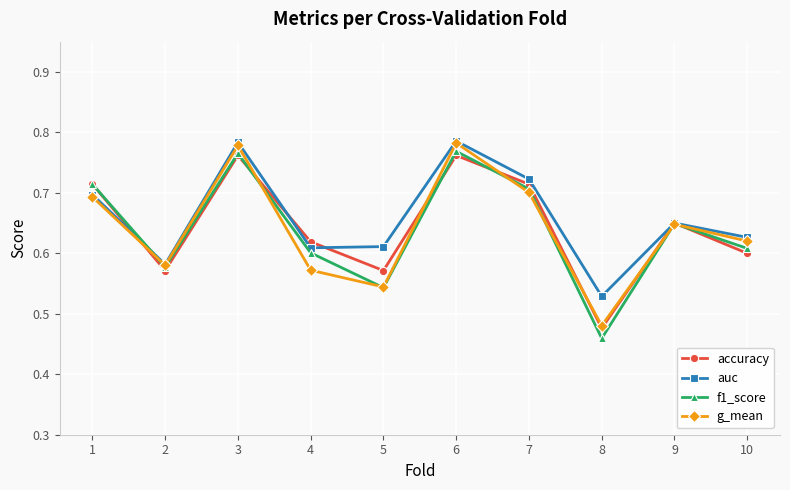

What is the sum of all accuracy values?

6.4